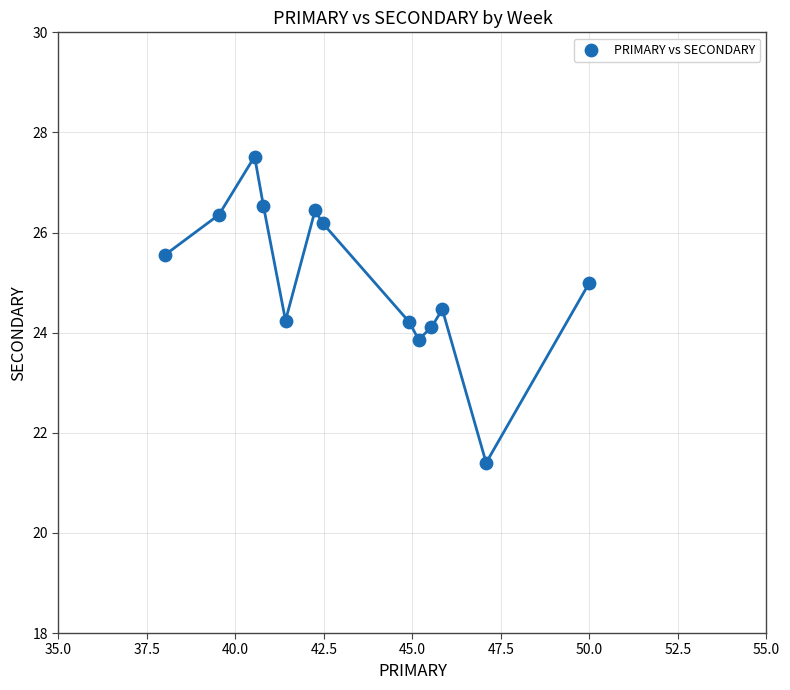

What is the range of X values (max minus min)?

12.0